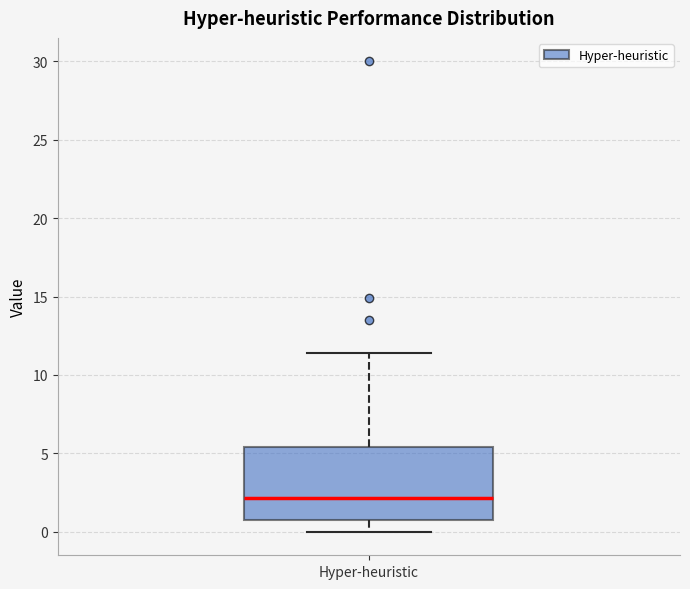

Read this box plot against the y-axis: the position of the median line, the range covered by the box, and the ends of both whiskers. The values are not printed on the chart, so give them approximately, as read against the axis.

median 2.0, box 1.0 to 5.5, whiskers 0.0 to 11.5